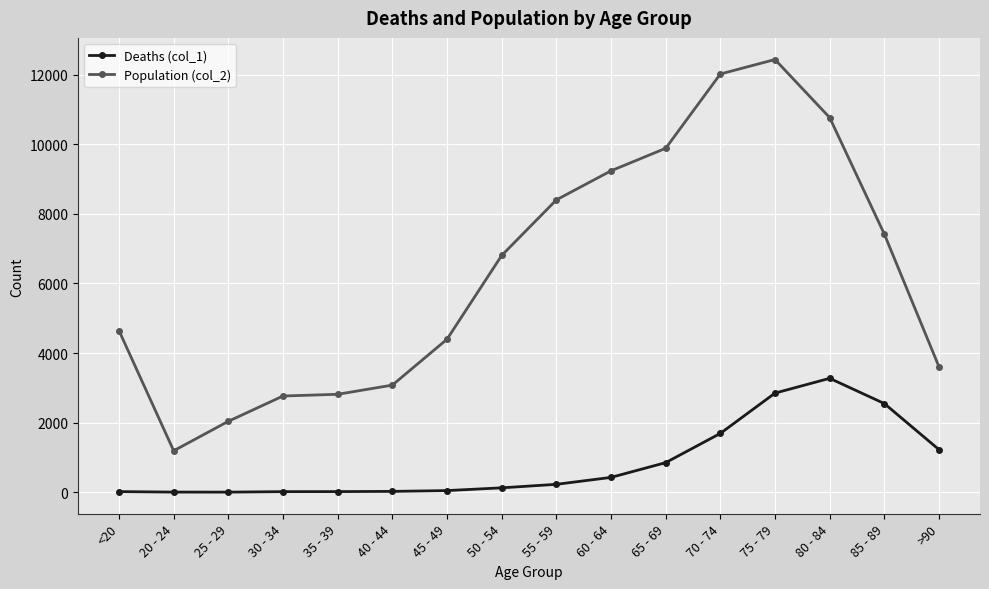

List the series in order of their peak value, lowest first.

Deaths (col_1), Population (col_2)